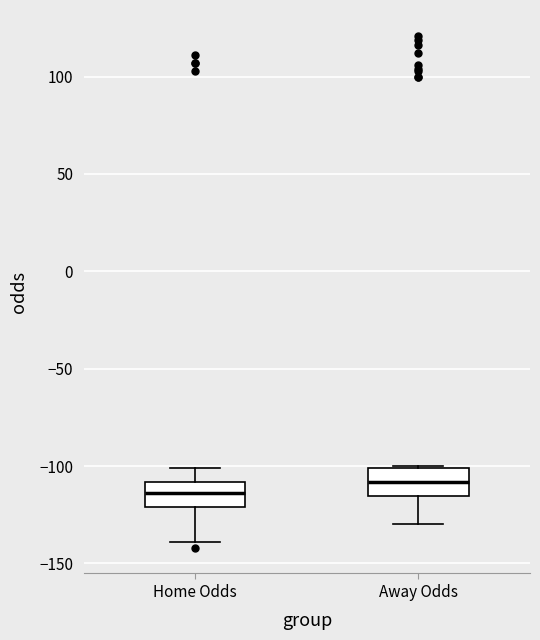

Reading left to right, transcribe this box plot: for each box, give where its median line is, the range the box spans, and where its two whiskers end, as read against the y-axis. The values are not printed on the chart, so give them approximately, as read against the axis.

Home Odds: median -115, box -120 to -110, whiskers -140 to -100
Away Odds: median -110, box -115 to -100, whiskers -130 to -100